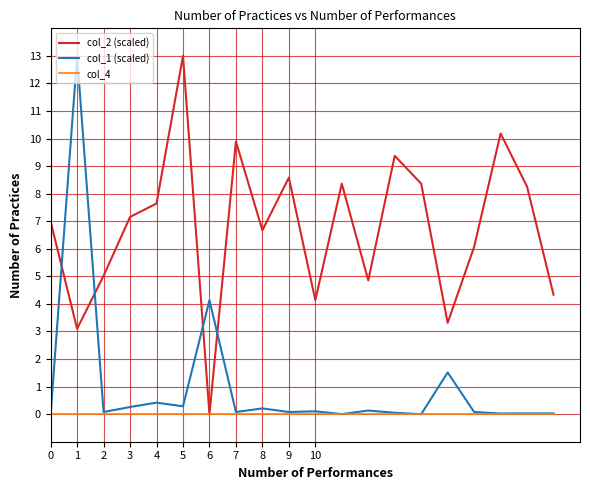

Rank the series by their average value, from lowest to highest.

col_4, col_1 (scaled), col_2 (scaled)